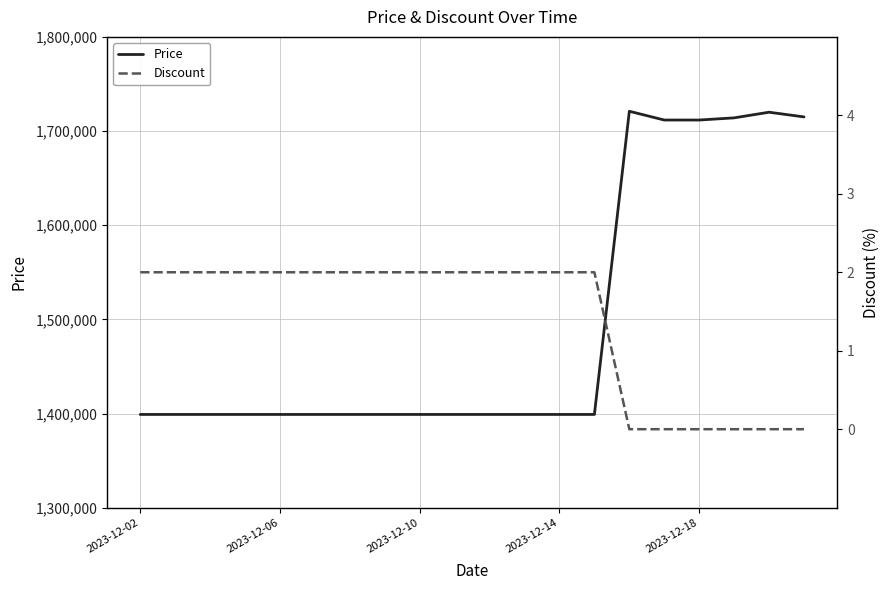

Count the number of categories in the chart.

20